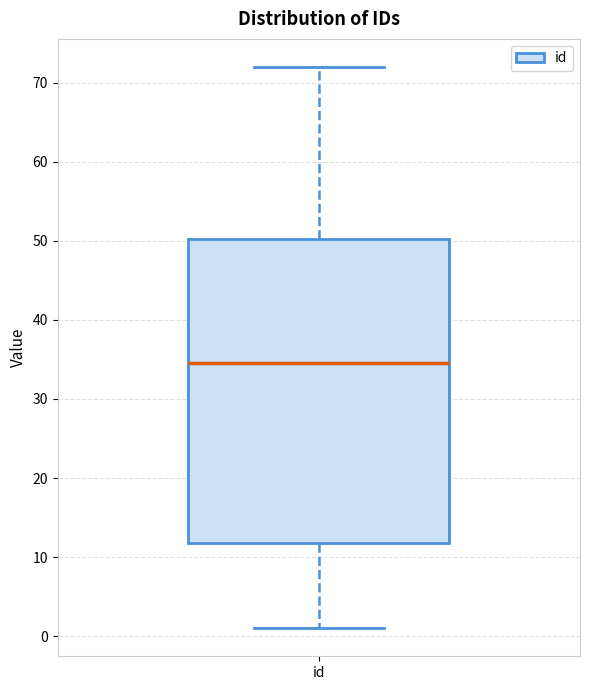

Transcribe this box plot: give where the median line is, the range the box spans, and where the two whiskers end, as read against the y-axis. The values are not printed on the chart, so give them approximately, as read against the axis.

median 35, box 12 to 50, whiskers 1 to 72